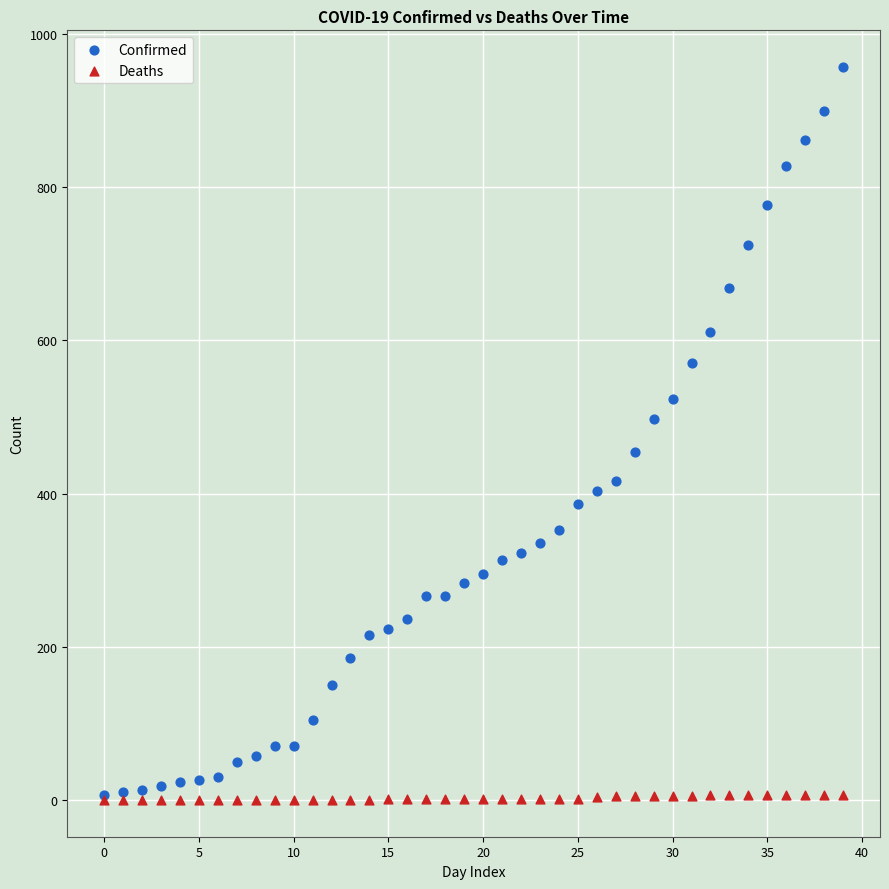

Which series has the widest spread of Y values?

Confirmed